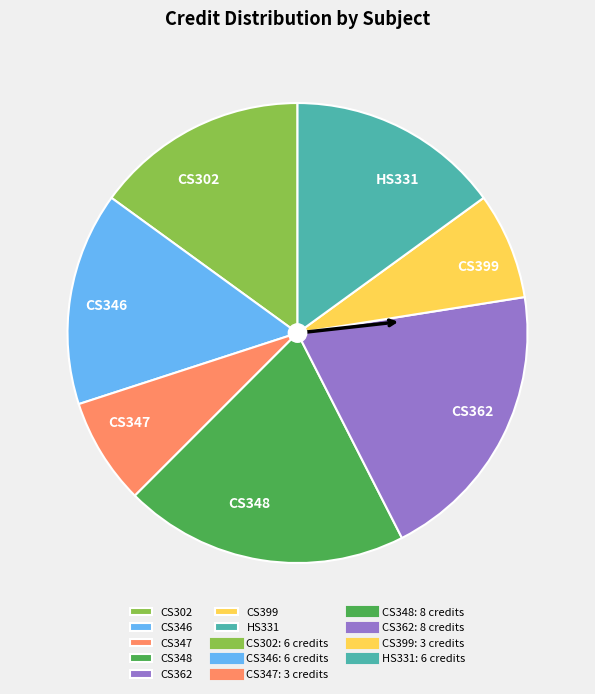

Approximately how many times larger is the value at CS302 compared to HS331?

1.0